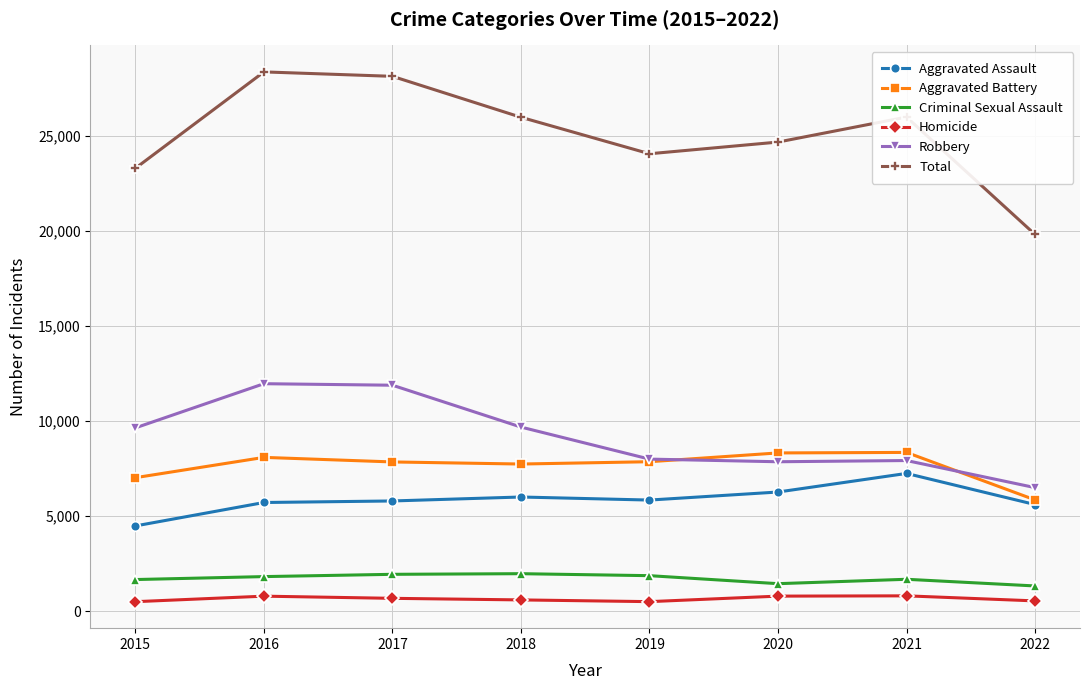

Is it true that Robbery equals 4265 at 2020?

False